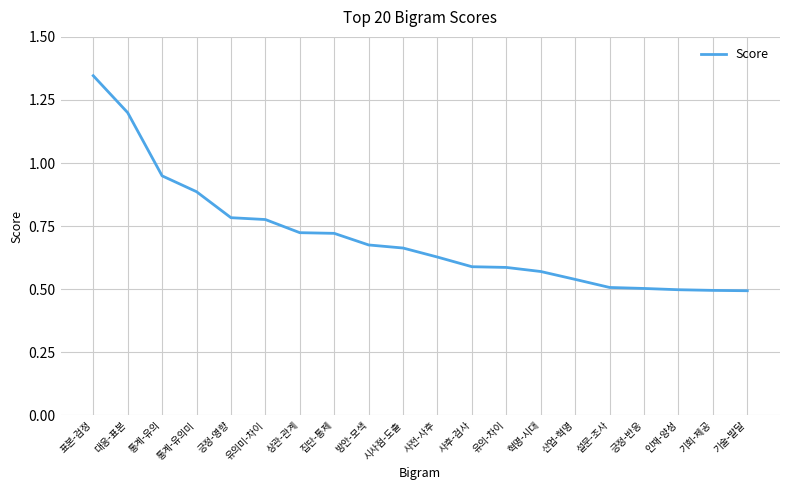

Between 유의-차이 and 상관-관계, which is larger?

상관-관계